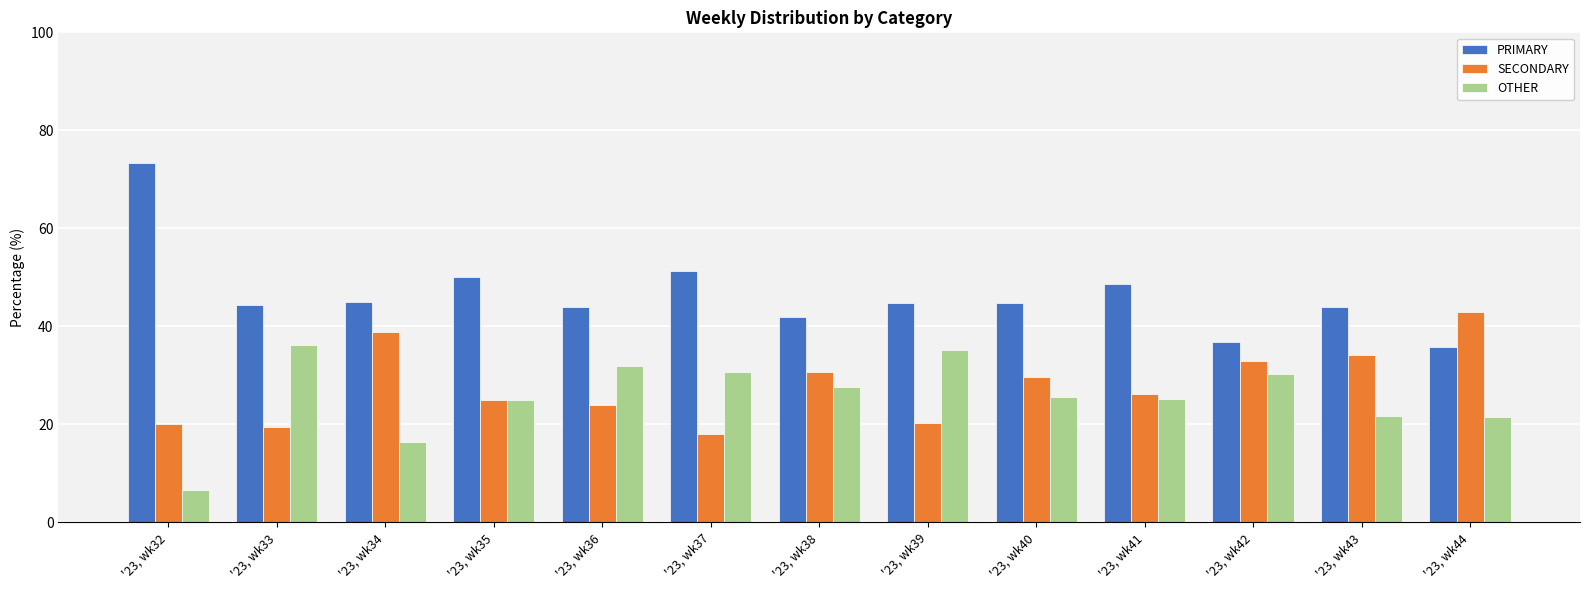

At '23, wk32, list the series in order from smallest to largest.

OTHER, SECONDARY, PRIMARY